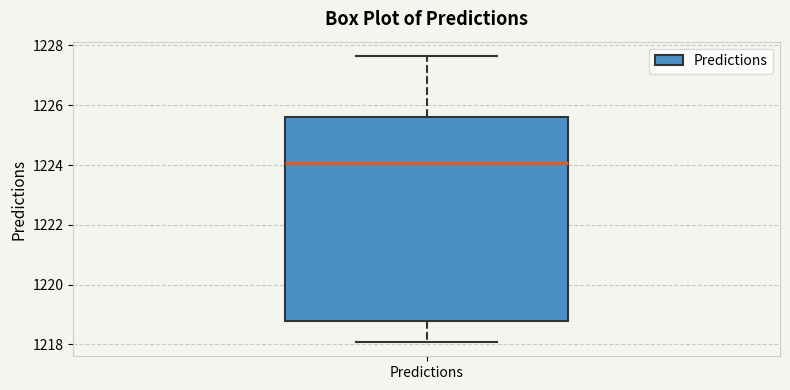

Where does the median line of the box for Predictions sit on the y-axis? The values are not printed on the chart, so give them approximately, as read against the axis.

1224.0